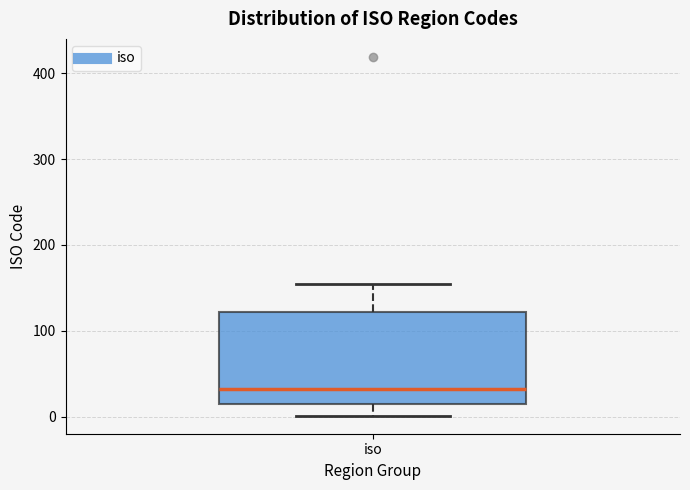

Transcribe this box plot: give where the median line is, the range the box spans, and where the two whiskers end, as read against the y-axis. The values are not printed on the chart, so give them approximately, as read against the axis.

median 30, box 10 to 120, whiskers 0 to 160